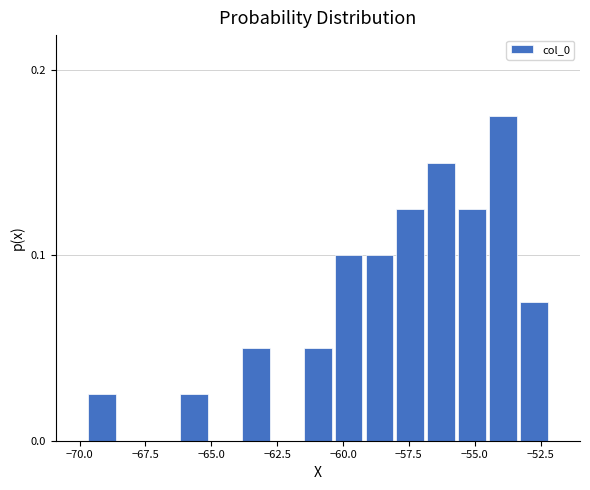

Around what value on the x-axis is the tallest bar? Give the approximate position of its centre, as read against the axis.

-54.0